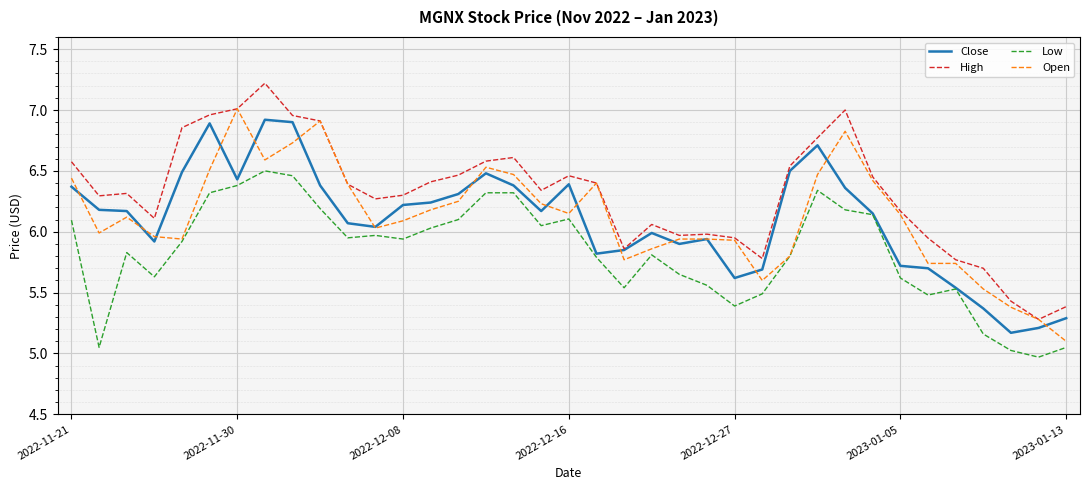

What are all the series names shown in the legend?

Close, High, Low, Open